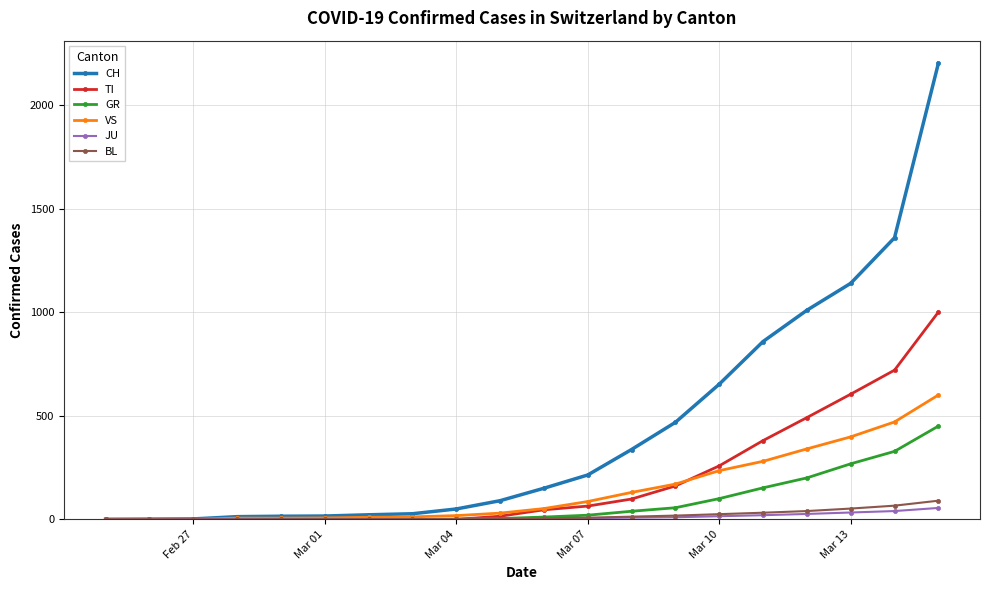

Which series has the largest total across all categories?

CH